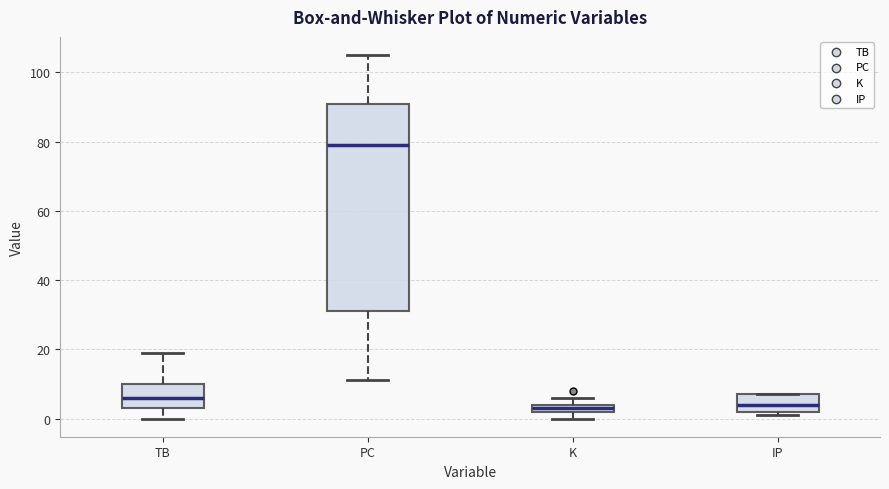

Comparing the boxes themselves (not the whiskers), which one is the tallest?

PC